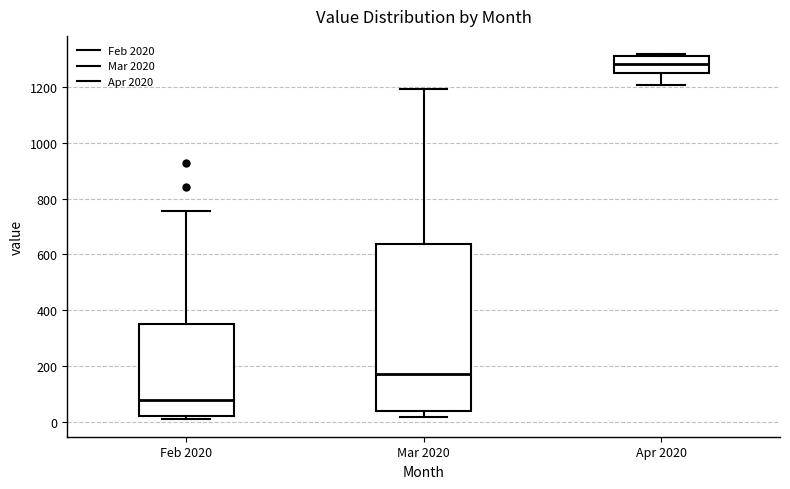

Reading left to right, transcribe this box plot: for each box, give where its median line is, the range the box spans, and where its two whiskers end, as read against the y-axis. The values are not printed on the chart, so give them approximately, as read against the axis.

Feb 2020: median 80, box 20 to 360, whiskers 20 (just below the box's lower edge) to 760
Mar 2020: median 180, box 40 to 640, whiskers 20 to 1200
Apr 2020: median 1280, box 1260 to 1320, whiskers 1200 to 1320 (just above the box's upper edge)